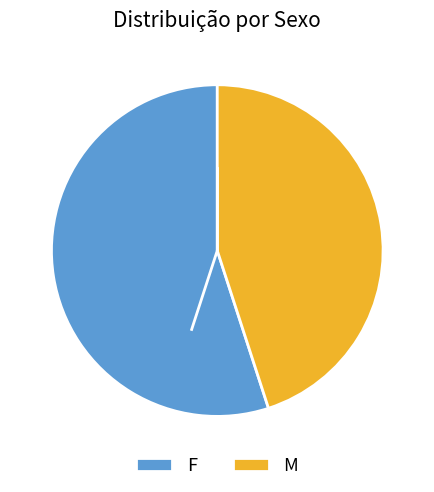

Rank the categories by value from highest to lowest.

F, M